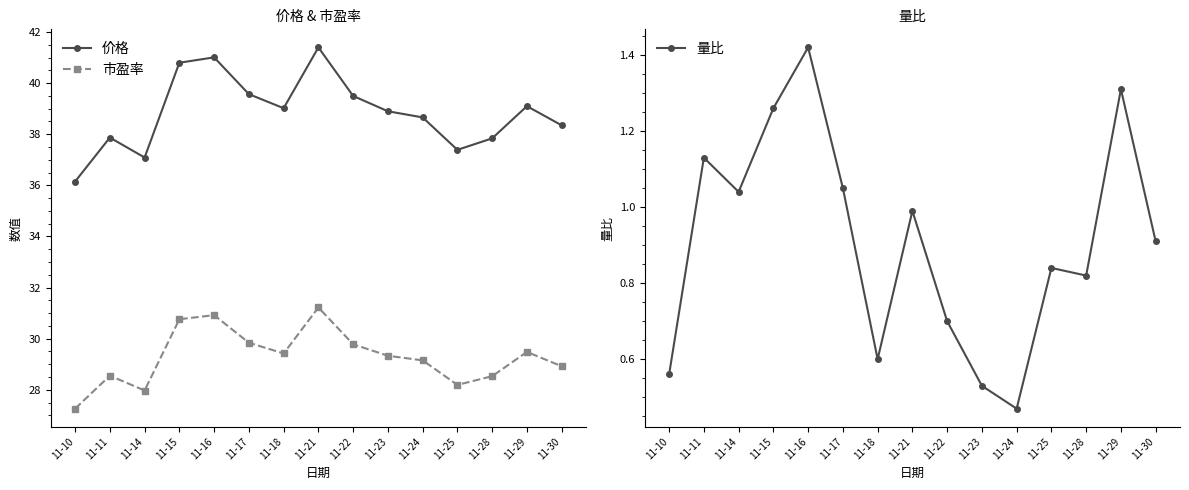

True or false: 市盈率 and 价格 intersect in this chart.

False